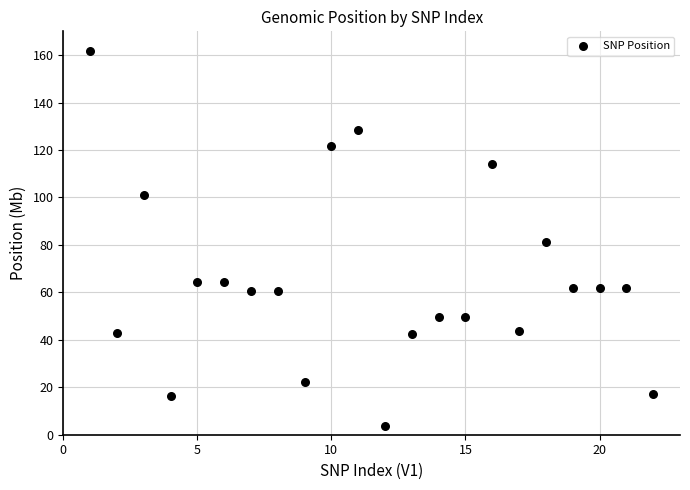

What is the range of Y values (max minus min)?

158.1